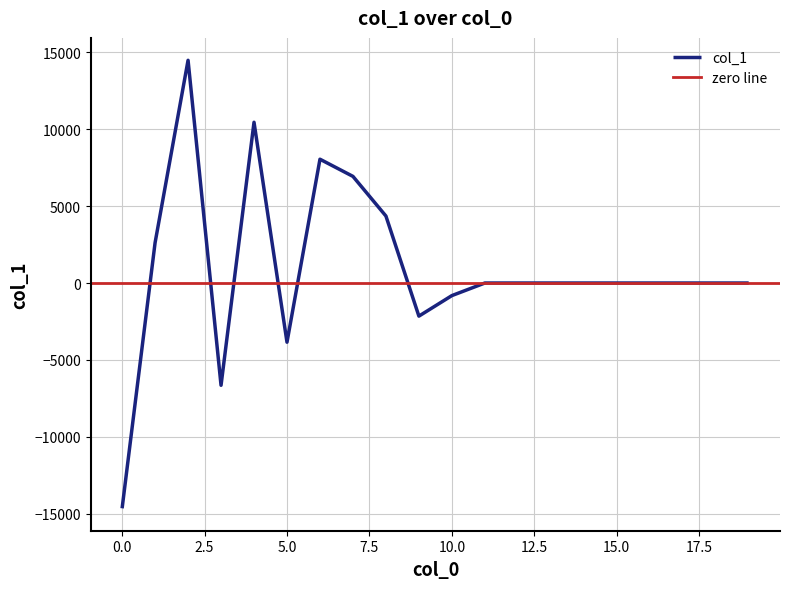

How many data points are above 0?

6